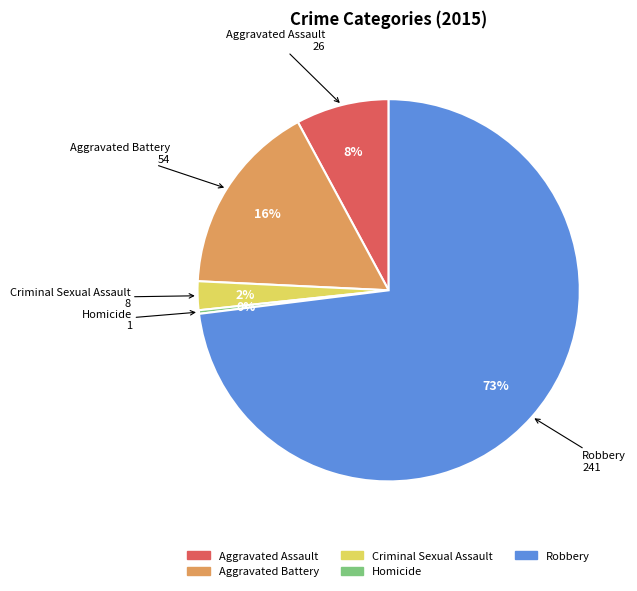

To the nearest percent, what is the difference between the Homicide and Aggravated Assault slice percentages?

8%